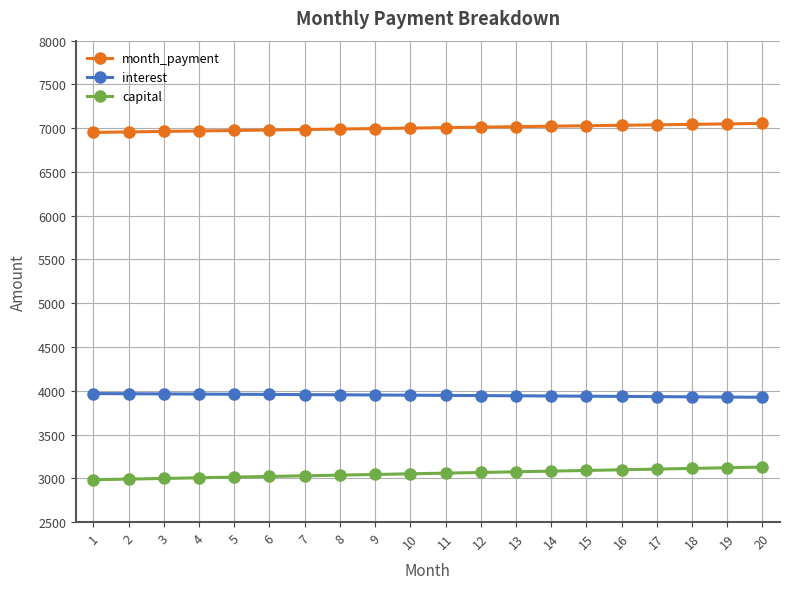

What is the average value of the capital series?

3055.6